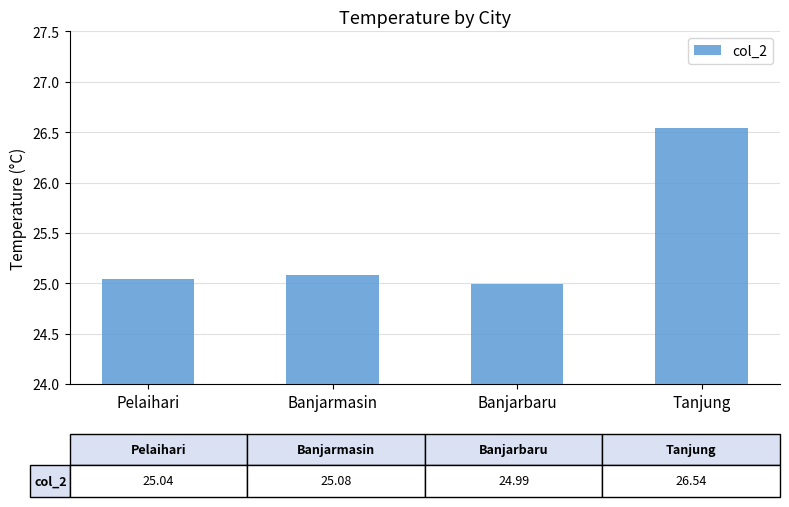

Does the chart contain any negative values?

No